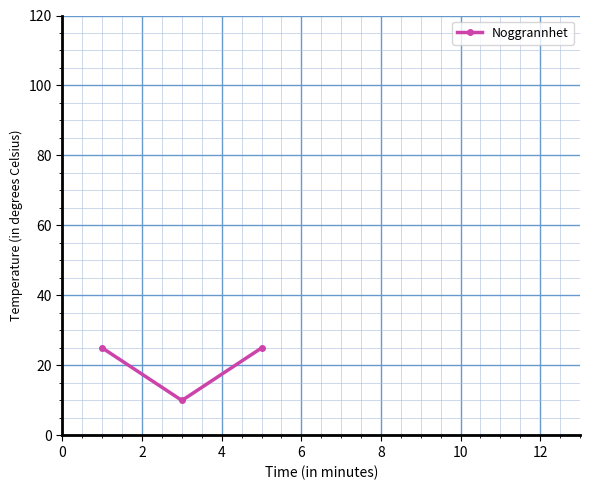

What is the average value?

20